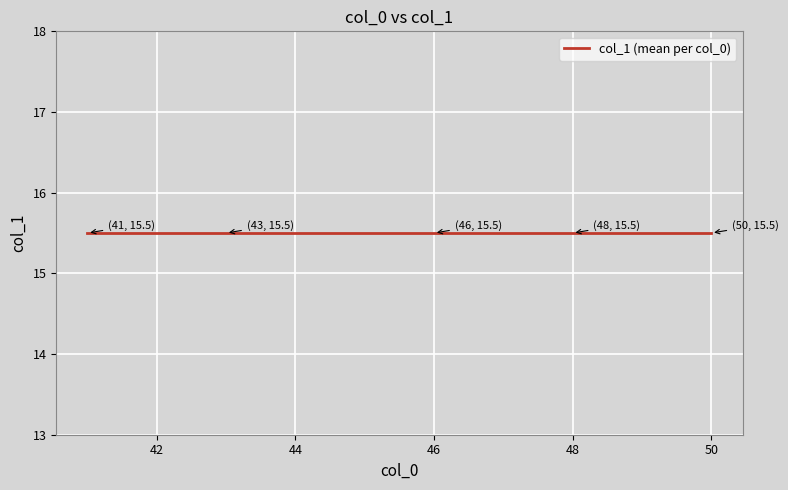

Is it true that the value at 42 is 21?

False